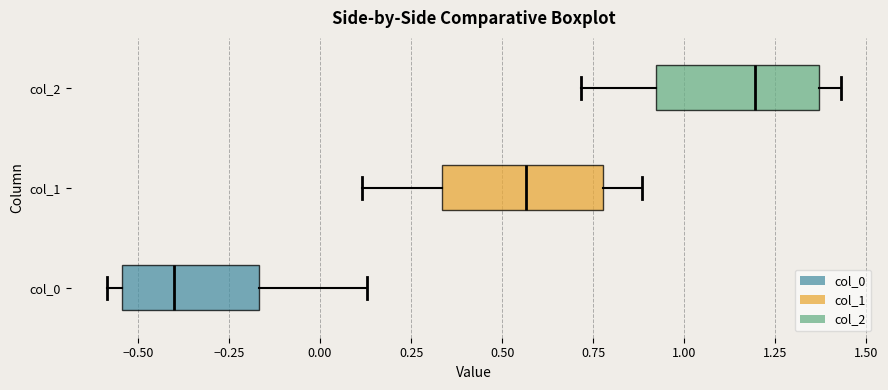

Reading bottom to top, read every box against the x-axis: the position of its median line, the range the box covers, and the ends of its whiskers. The values are not printed on the chart, so give them approximately, as read against the axis.

col_0: median -0.40, box -0.55 to -0.15, whiskers -0.60 to 0.15
col_1: median 0.55, box 0.35 to 0.80, whiskers 0.10 to 0.90
col_2: median 1.20, box 0.90 to 1.35, whiskers 0.70 to 1.45